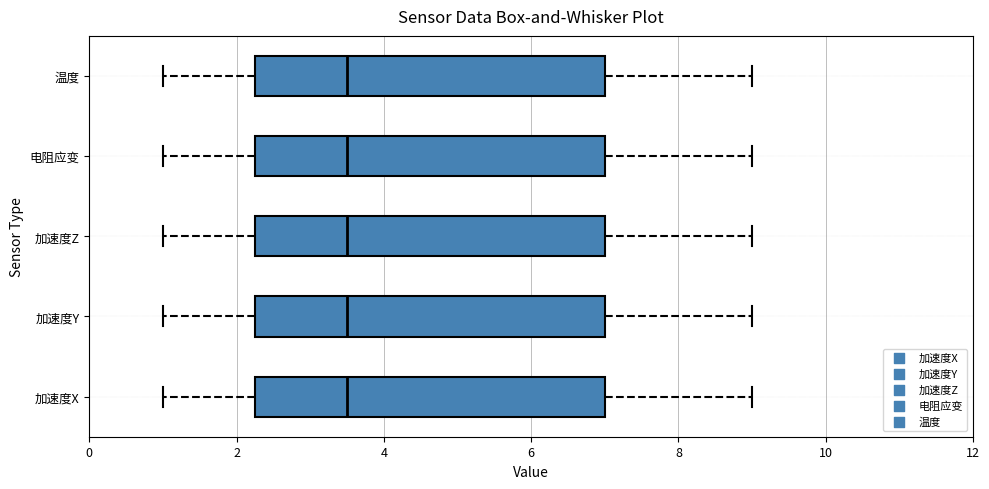

Where does the left whisker of the box for 电阻应变 end on the x-axis? The values are not printed on the chart, so give them approximately, as read against the axis.

1.0